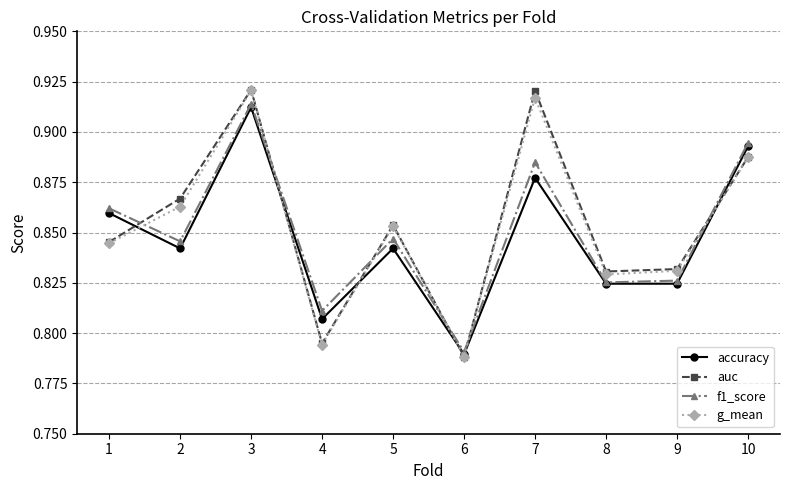

Which series ends up on top after the final intersection of g_mean and accuracy?

accuracy